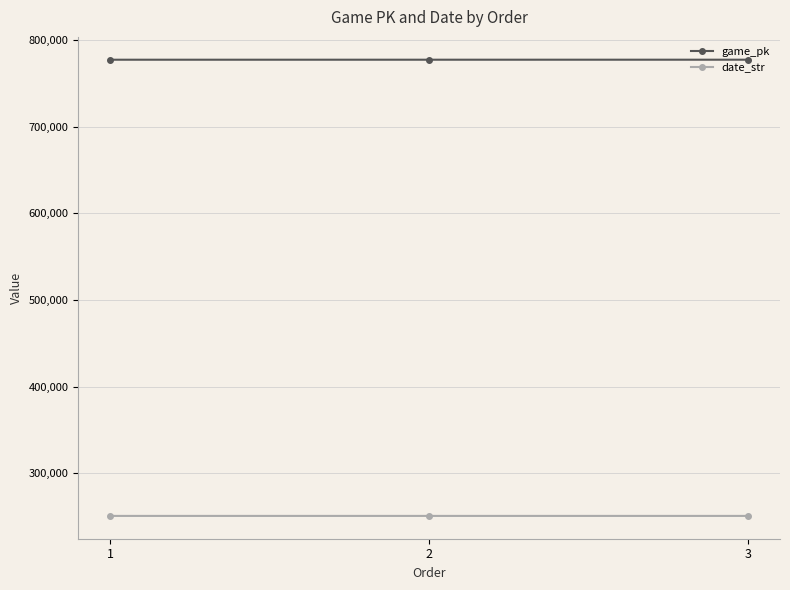

What is the maximum value shown in the chart?

777323